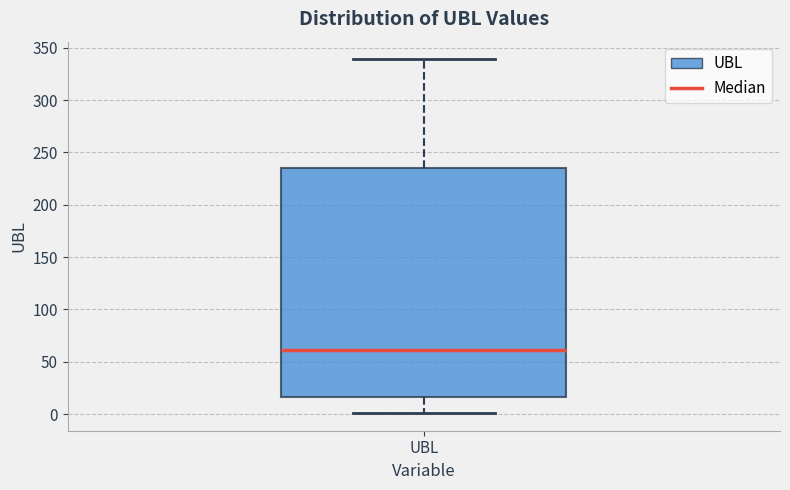

Read this box plot against the y-axis: the position of the median line, the range covered by the box, and the ends of both whiskers. The values are not printed on the chart, so give them approximately, as read against the axis.

median 60, box 15 to 235, whiskers 0 to 340